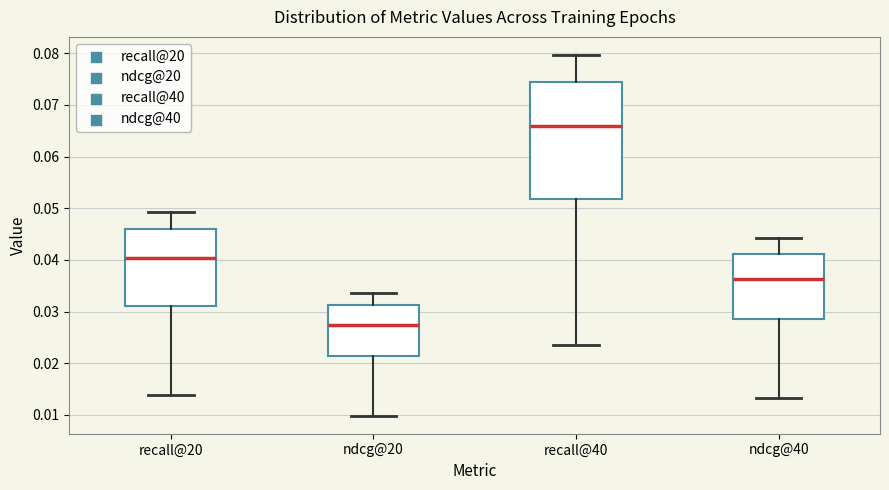

Which box's median line is the lowest?

ndcg@20